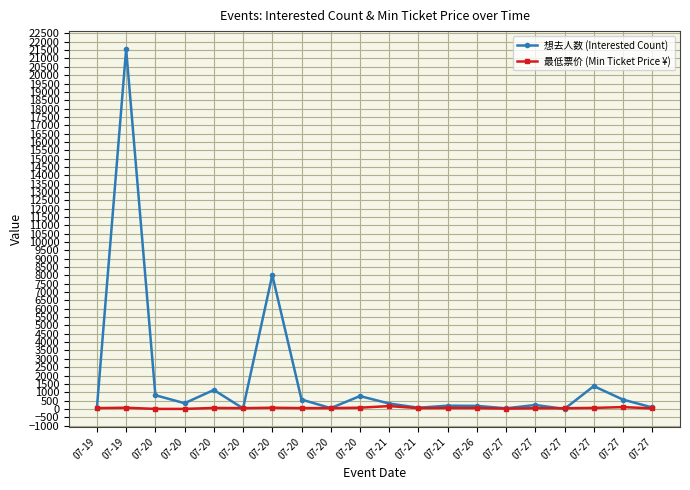

What is the difference between the 最低票价 (Min Ticket Price ¥) values at 07-20 and 07-27?

63.0